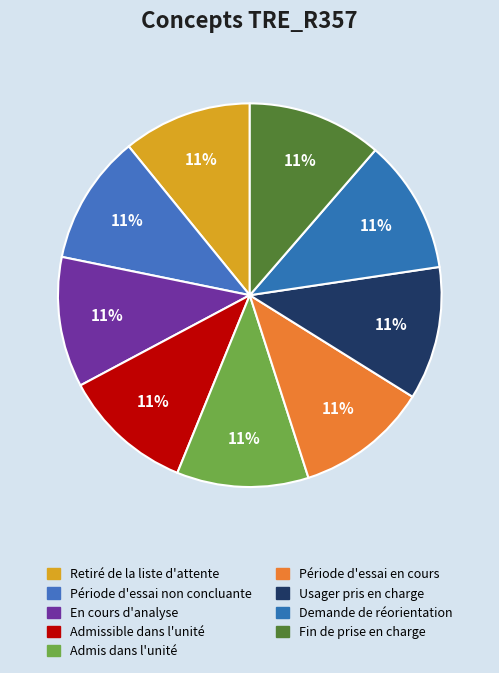

Does Demande de réorientation represent more than half of the total?

No